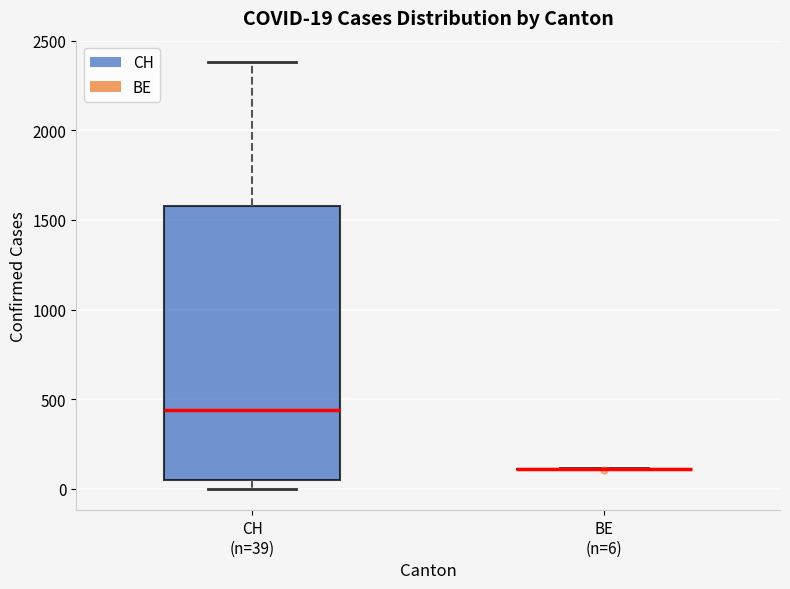

Which box is the tallest, from its lower edge to its upper edge?

CH (n=39)